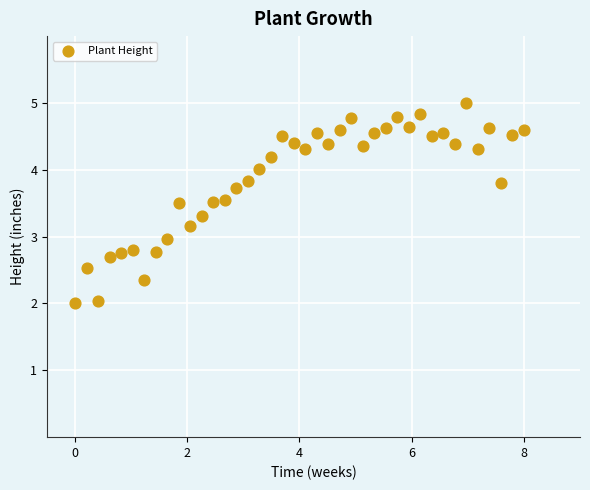

What is the range of Y values (max minus min)?

3.0